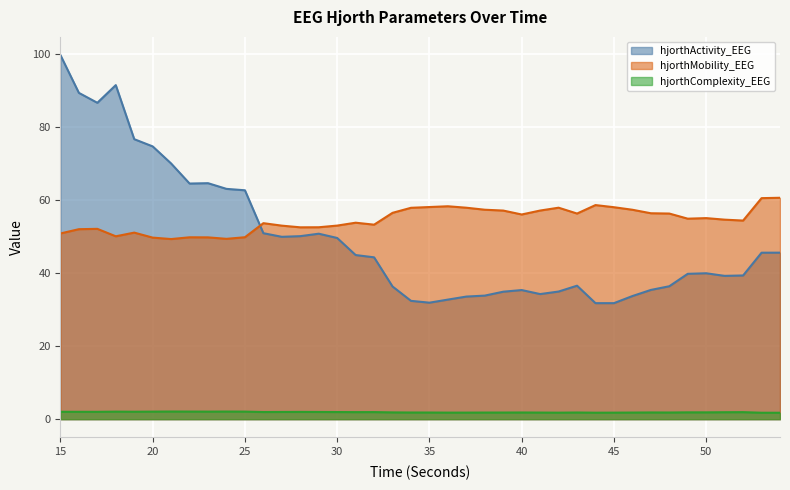

Which series has the largest total across all categories?

hjorthMobility_EEG